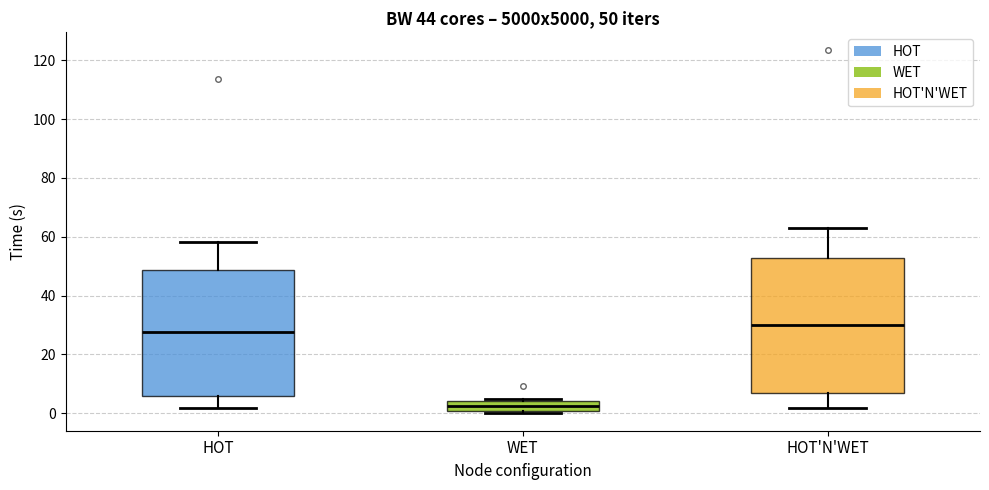

Which box's median line is the lowest?

WET